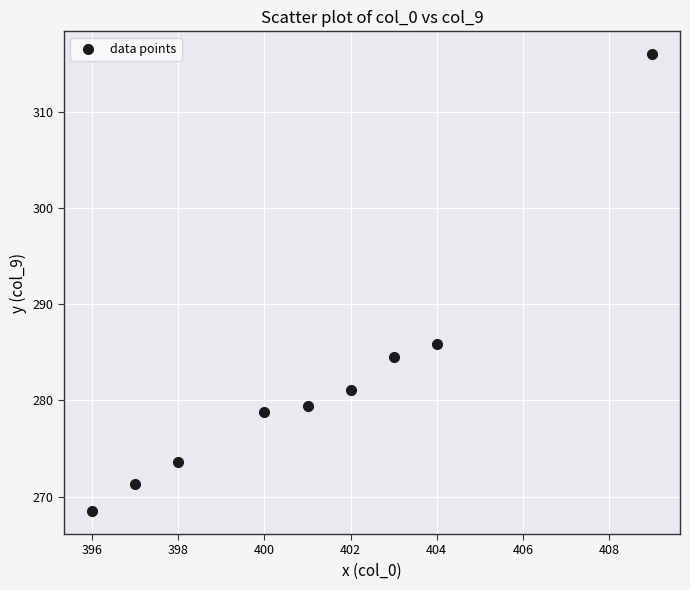

What is the range of Y values (max minus min)?

47.5